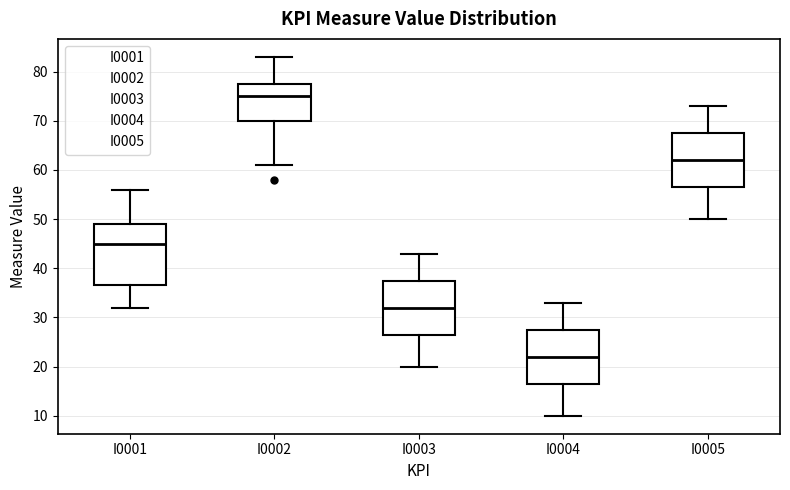

Which box has the lowest median line?

I0004